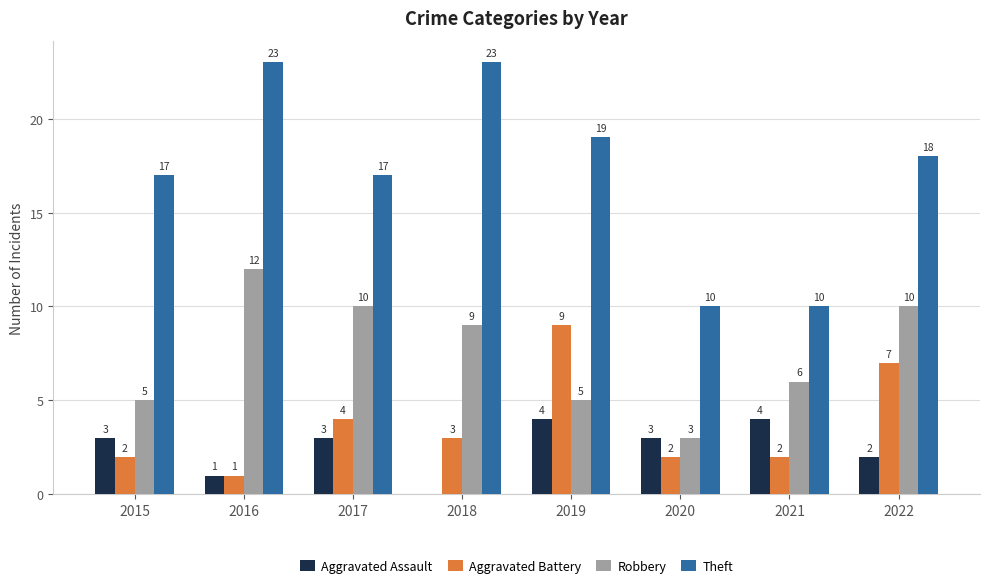

Count the number of data series in this chart.

4